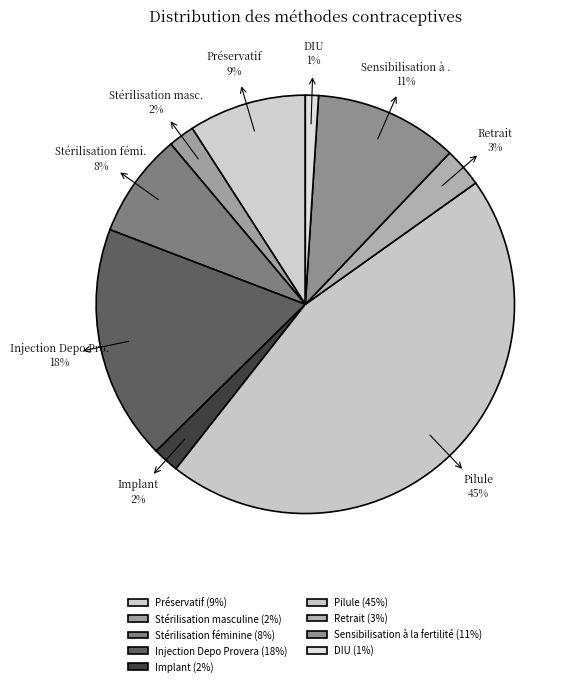

Combined, what portion of the pie is Stérilisation féminine and DIU?

9.1%